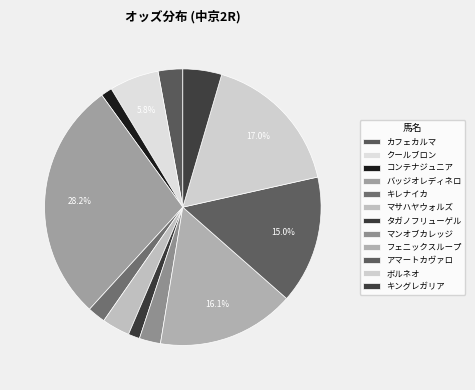

Count the number of slices in the pie.

12